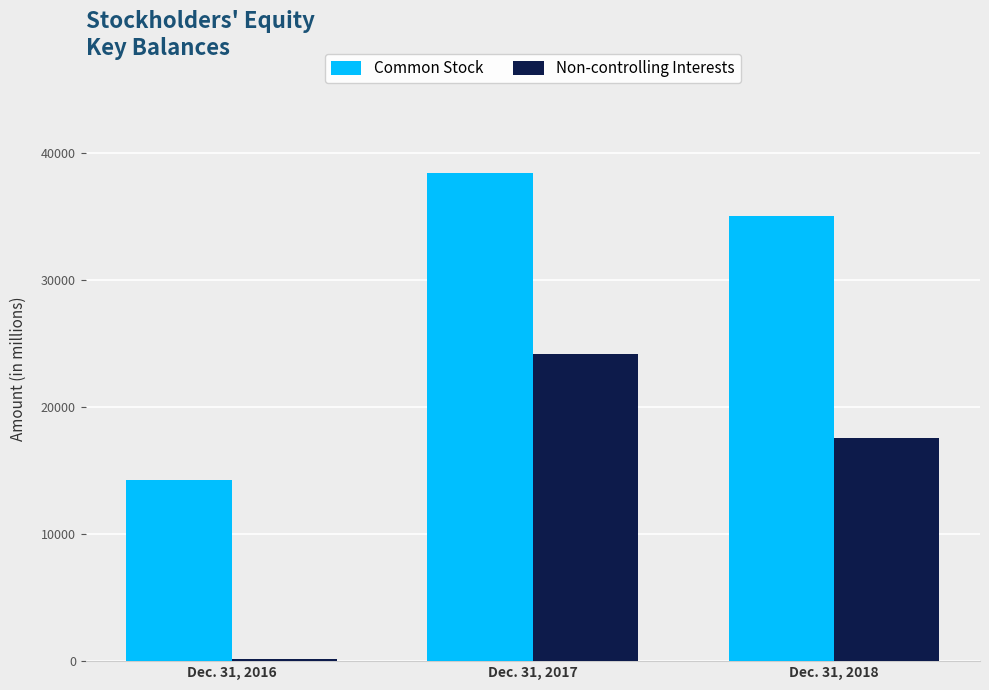

At which label does Non-controlling Interests first exceed 17548?

Dec. 31, 2017